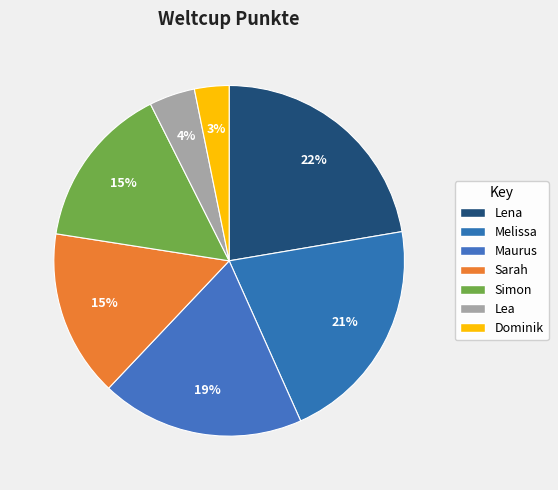

Approximately how many times larger is the value at Dominik compared to Lea?

0.8